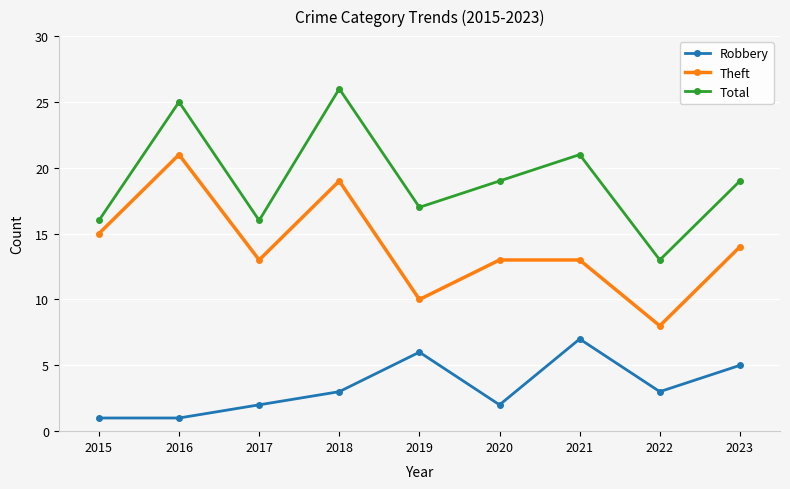

What is the difference between the highest and lowest values at 2015?

15